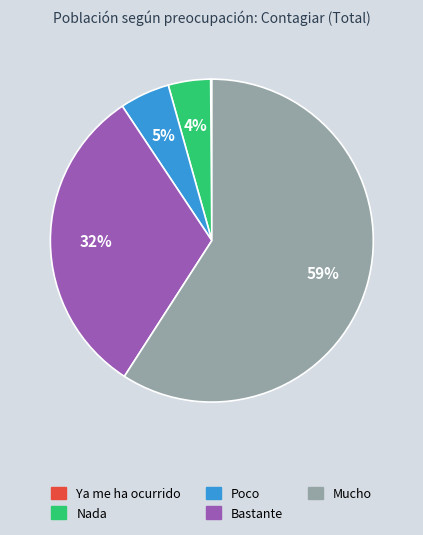

Which category has the biggest portion of the pie?

Mucho